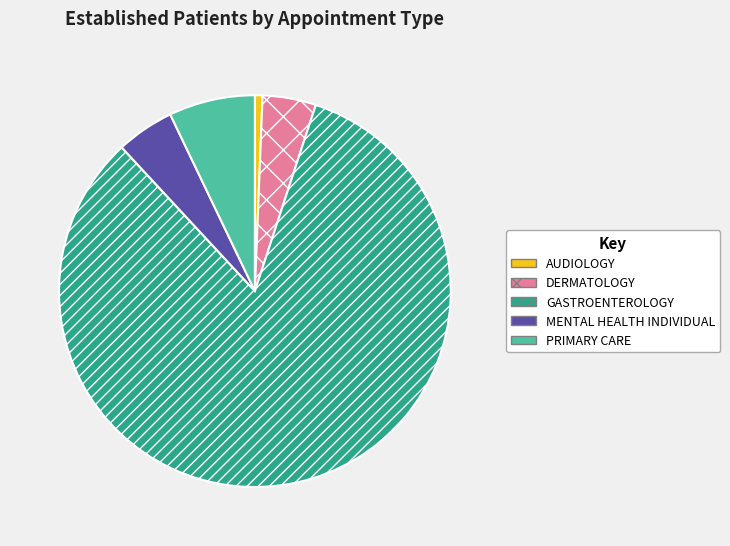

True or false: GASTROENTEROLOGY accounts for 68% of the total.

False